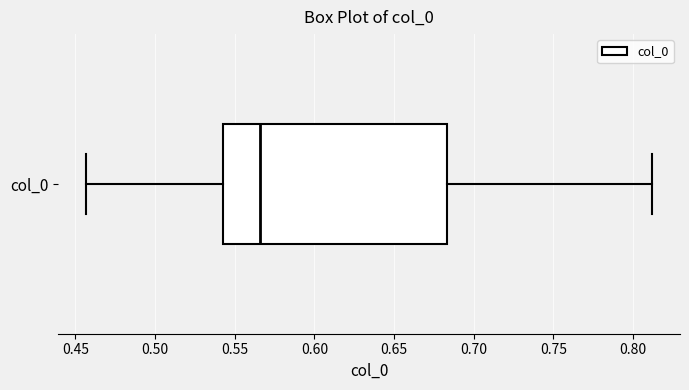

Where does the median line of the box for col_0 sit on the x-axis? The values are not printed on the chart, so give them approximately, as read against the axis.

0.565